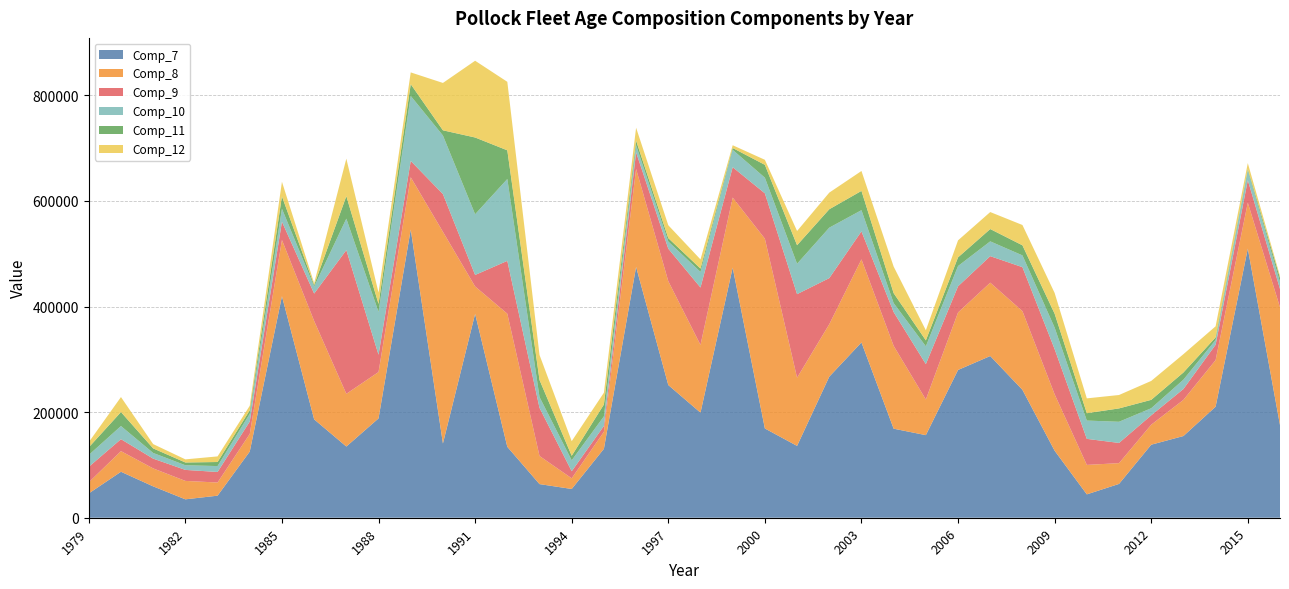

Reading right to left, transcribe all the data shown in this chart.

Comp_7: 2016=175485.3	2015=509826.0	2014=210358.0	2013=154749.0	2012=138349.0	2011=64059.2	2010=44263.6	2009=126940.0	2008=242252.0	2007=306316.0	2006=279903.0	2005=156439.0	2004=168677.0	2003=332057.0	2002=267194.0	2001=136069.0	2000=169067.0	1999=473743.0	1998=199049.0	1997=251336.0	1996=475118.0	1995=130590.0	1994=54462.4	1993=63710.3	1992=134308.0	1991=386167.0	1990=140627.0	1989=545947.0	1988=188144.0	1987=134876.0	1986=186362.0	1985=419635.0	1984=125385.0	1983=41772.0	1982=34858.0	1981=59408.0	1980=87081.0	1979=46046.0
Comp_8: 2016=223115.7	2015=86987.5	2014=88198.2	2013=68491.7	2012=37855.3	2011=39350.7	2010=55814.0	2009=106863.0	2008=149108.0	2007=138972.0	2006=108900.0	2005=67472.6	2004=156876.0	2003=157346.0	2002=99315.8	2001=129178.0	2000=359491.0	1999=132714.0	1998=128342.0	1997=196723.0	1996=185612.0	1995=32209.4	1994=20196.2	1993=53256.5	1992=252161.0	1991=51933.4	1990=400979.0	1989=98996.0	1988=87837.0	1987=99830.0	1986=186362.0	1985=106493.0	1984=33321.0	1983=24930.0	1982=34897.0	1981=34033.0	1980=39105.0	1979=21030.0
Comp_9: 2016=34719.4	2015=42527.3	2014=29098.0	2013=20583.6	2012=17807.8	2011=38264.7	2010=49326.1	2009=85673.1	2008=83280.2	2007=50196.1	2006=49617.9	2005=67084.8	2004=64043.5	2003=53033.4	2002=87377.1	2001=158270.0	2000=85963.9	1999=57528.2	1998=108710.0	1997=61581.5	1996=31412.2	1995=11078.1	1994=13365.8	1993=91219.6	1992=100104.0	1991=21789.4	1990=71510.0	1989=30935.0	1988=32796.0	1987=272284.0	1986=51911.0	1985=34631.0	1984=23506.0	1983=19978.0	1982=20859.0	1981=18512.0	1980=22622.0	1979=29351.0
Comp_10: 2016=13155.0	2015=18550.0	2014=9132.3	2013=17703.9	2012=13400.2	2011=40092.7	2010=34655.3	2009=40671.0	2008=22297.0	2007=28038.4	2006=38353.7	2005=33733.3	2004=16920.1	2003=40166.6	2002=95564.0	2001=57543.4	2000=29599.2	1999=32891.6	1998=29493.1	1997=13563.2	1996=13429.9	1995=18227.2	1994=20711.4	1993=20486.7	1992=155077.0	1991=114990.0	1990=110913.0	1989=123102.0	1988=81016.0	1987=59537.0	1986=13205.0	1985=24452.0	1984=14656.0	1983=11195.0	1982=8798.0	1981=10750.0	1980=24878.0	1979=22488.0
Comp_11: 2016=7889.9	2015=2852.5	2014=4790.5	2013=13614.9	2012=15875.3	2011=25315.0	2010=13933.6	2009=26384.3	2008=19102.3	2007=23321.2	2006=16420.0	2005=11246.6	2004=18864.0	2003=36510.1	2002=34869.3	2001=35104.2	2000=24372.6	1999=3480.4	1998=6326.5	1997=6420.1	1996=8813.4	1995=22384.0	1994=8554.2	1993=32304.6	1992=54319.7	1991=145388.1	1990=9839.0	1989=22292.0	1988=15275.0	1987=42616.0	1986=2905.0	1985=23506.0	1984=6650.0	1983=7665.0	1982=5250.0	1981=8634.0	1980=26468.0	1979=14414.0
Comp_12: 2016=3609.1	2015=11017.8	2014=21043.8	2013=34675.5	2012=35840.9	2011=25402.6	2010=28103.3	2009=39268.5	2008=38465.2	2007=32196.0	2006=32233.2	2005=19154.2	2004=50363.9	2003=37700.3	2002=31498.9	2001=26962.0	2000=9519.4	1999=5230.4	1998=17358.6	1997=24425.4	1996=24385.5	1995=22384.0	1994=27746.9	1993=47384.5	1992=129750.3	1991=145388.1	1990=89727.0	1989=22292.0	1988=21478.0	1987=70992.0	1986=3512.0	1985=27681.0	1984=8568.0	1983=10629.0	1982=5901.0	1981=8142.0	1980=28435.0	1979=9767.0